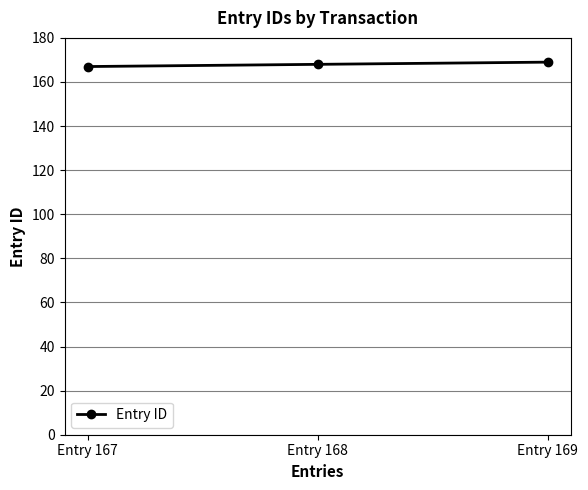

What is the ratio of the value at Entry 168 to the value at Entry 167?

1.0